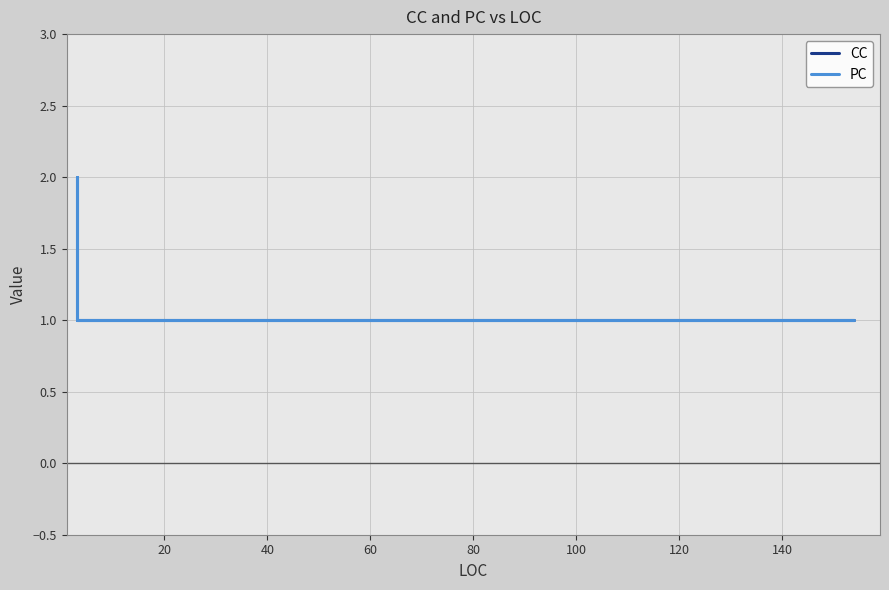

What is the label of the 36th point from the left?

80